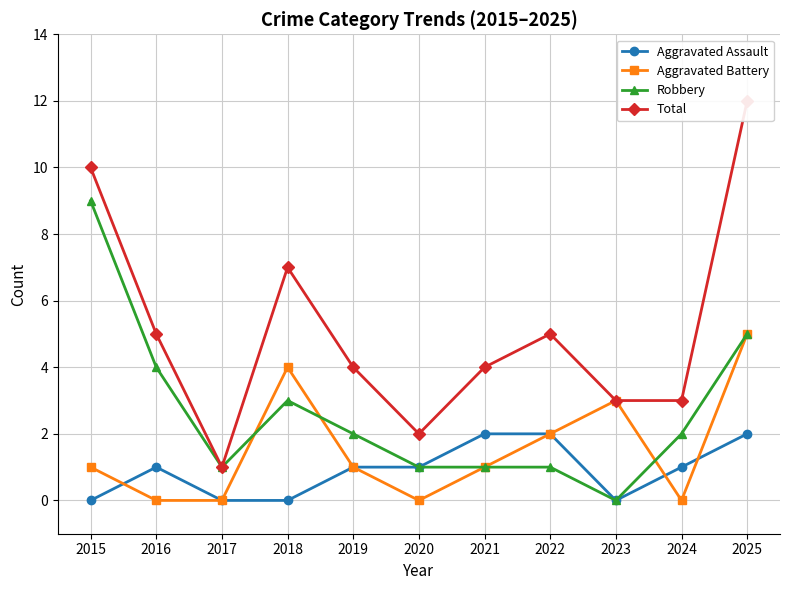

Which series changed the most between 2017 and 2023?

Aggravated Battery